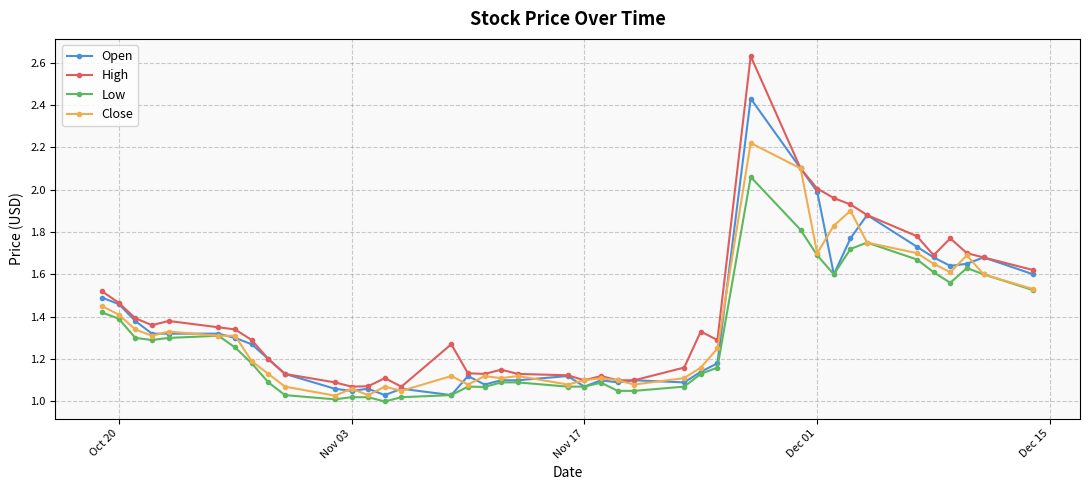

How many series are shown in this chart?

4